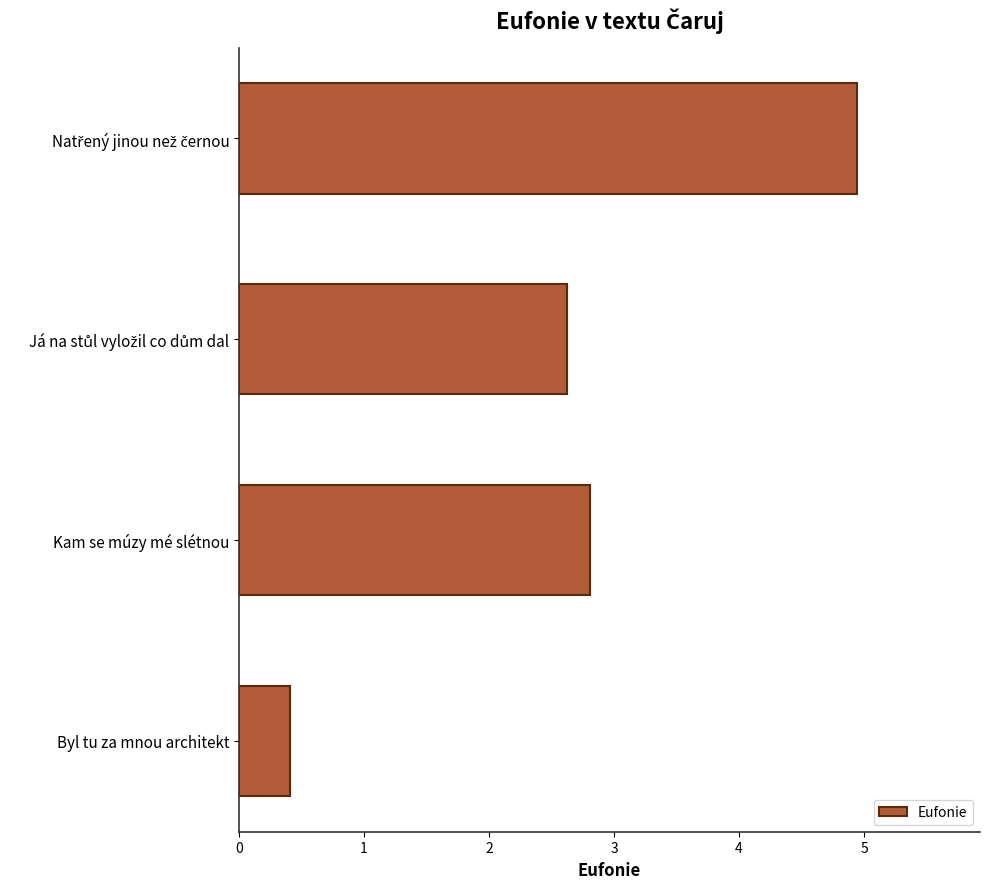

What is the maximum value shown in the chart?

4.9